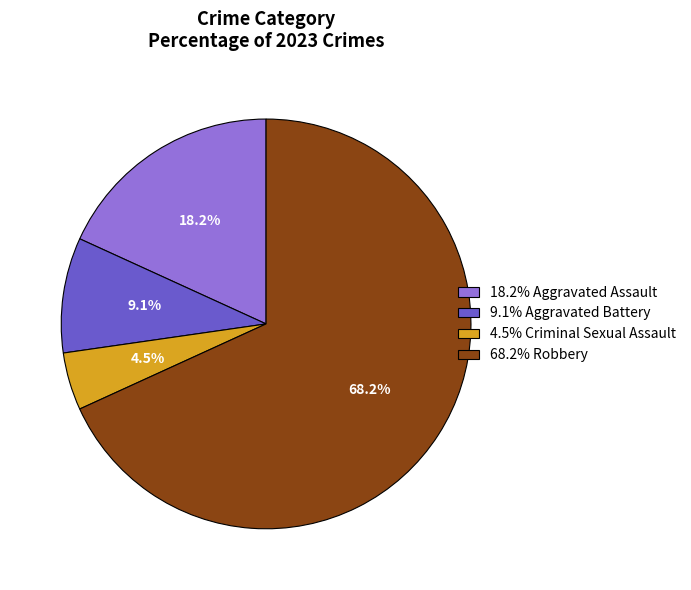

Between 68.2% Robbery and 18.2% Aggravated Assault, which is larger?

68.2% Robbery